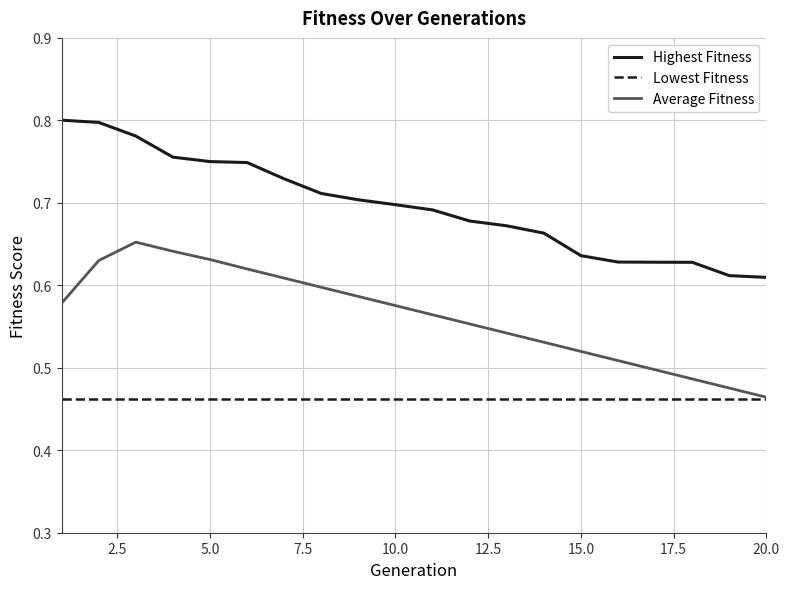

True or false: Highest Fitness and Lowest Fitness intersect in this chart.

False